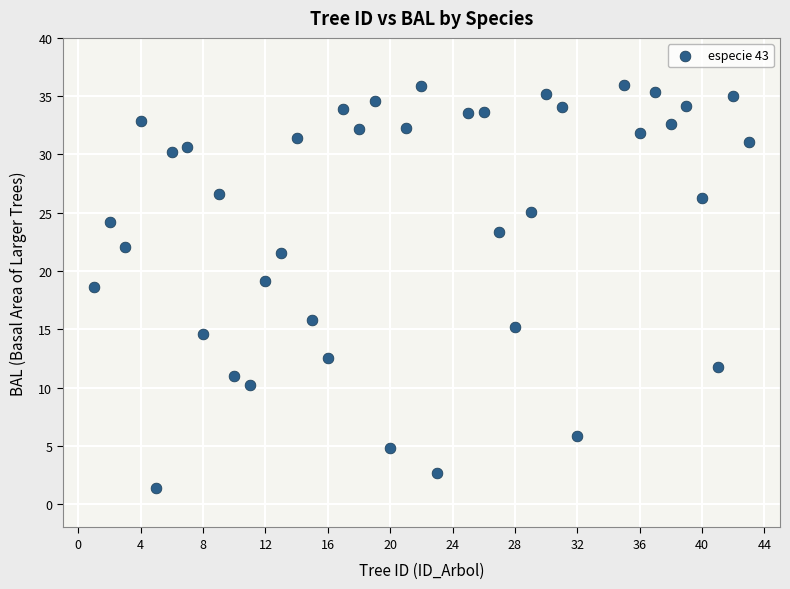

What is the range of X values (max minus min)?

42.0